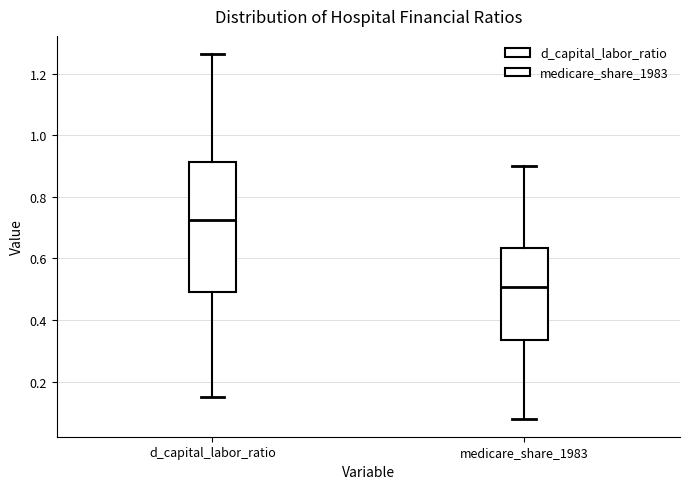

Comparing the boxes themselves (not the whiskers), which one is the tallest?

d_capital_labor_ratio